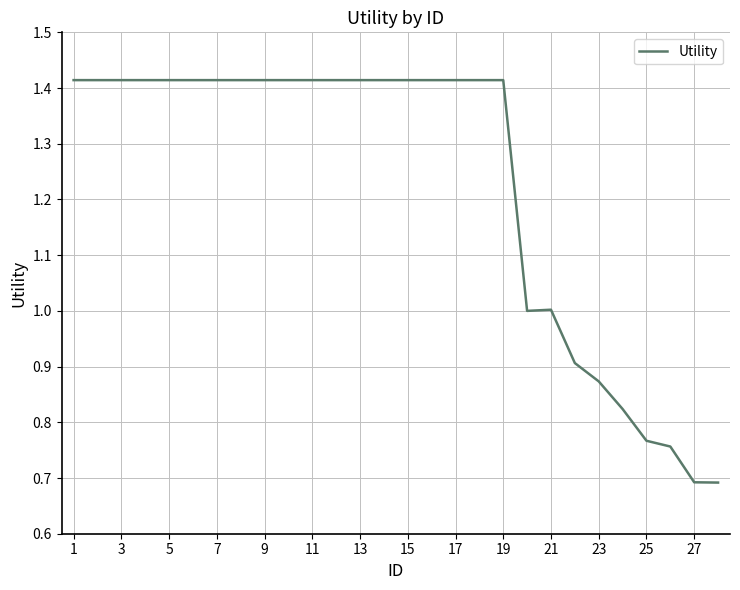

What is the difference between the maximum and minimum values?

0.7